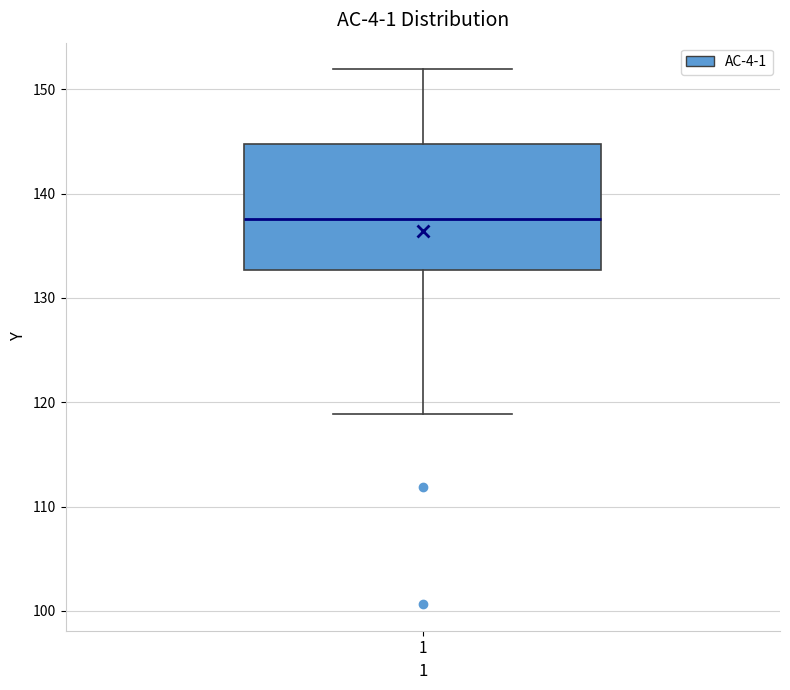

Read this box plot against the y-axis: the position of the median line, the range covered by the box, and the ends of both whiskers. The values are not printed on the chart, so give them approximately, as read against the axis.

median 138, box 133 to 145, whiskers 119 to 152